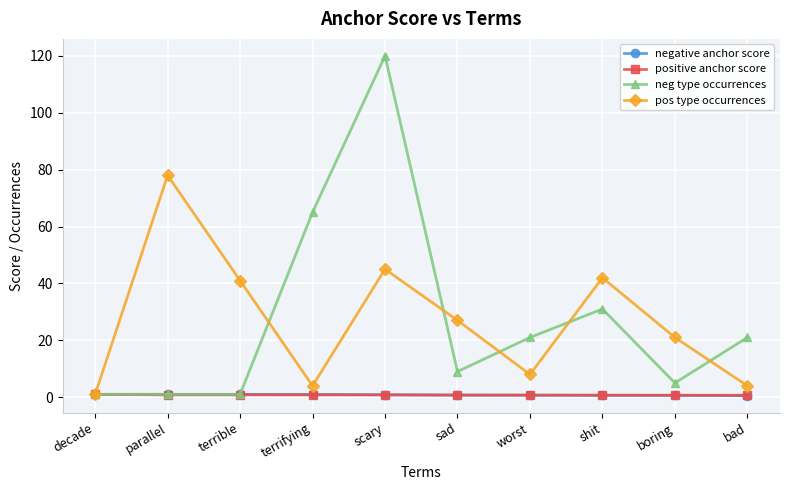

Which category has the highest value in the neg type occurrences series?

scary